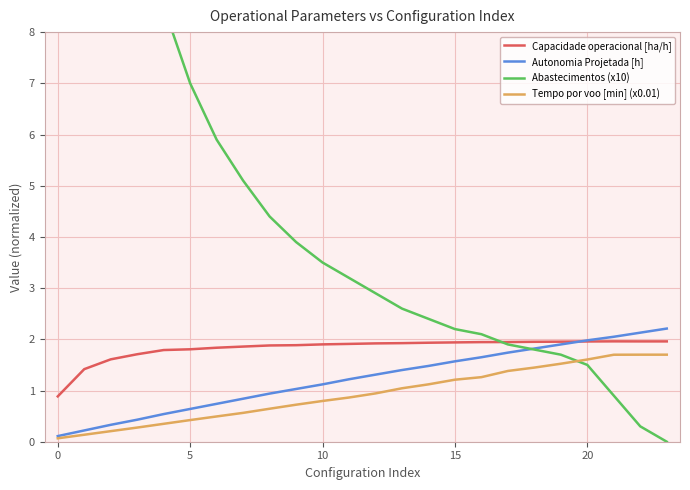

Which has a higher value, 14 or −5?

14